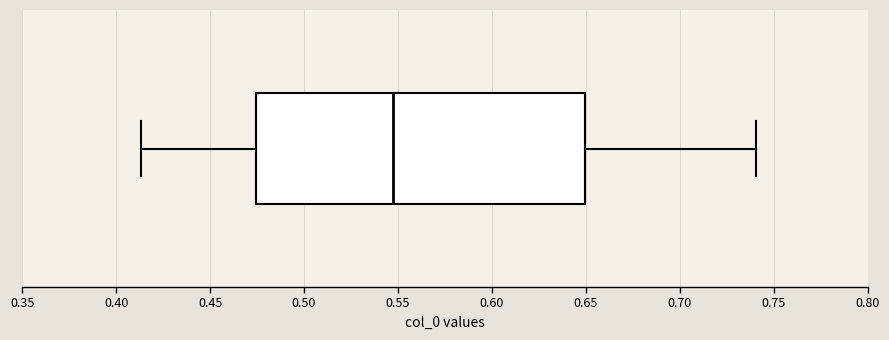

Where does the left whisker of the box end on the x-axis? The values are not printed on the chart, so give them approximately, as read against the axis.

0.415